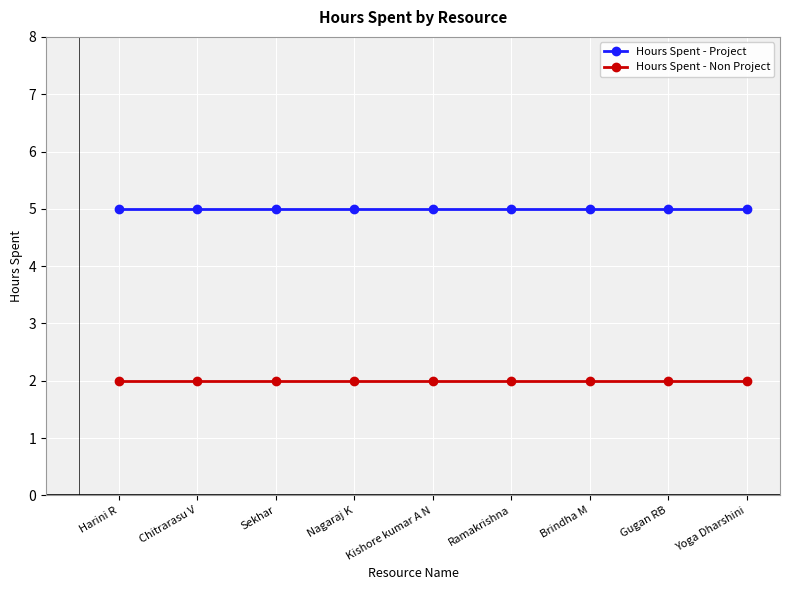

True or false: Hours Spent - Non Project and Hours Spent - Project cross at least once.

False